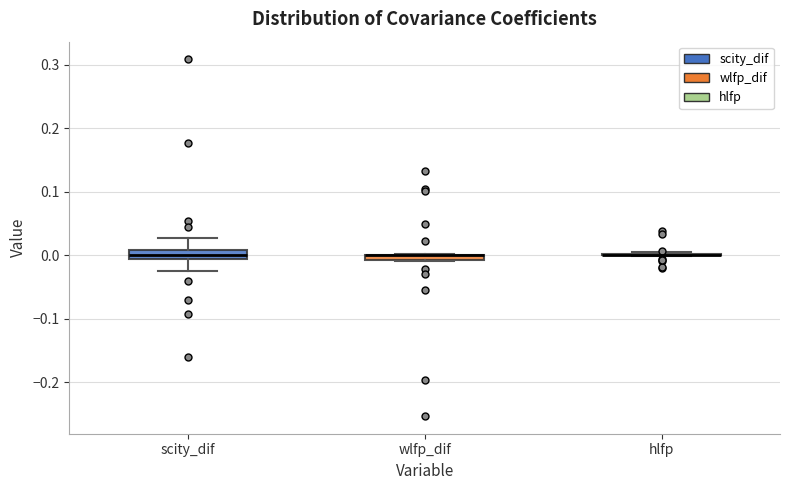

Where is the lower edge of the box for scity_dif on the y-axis? The values are not printed on the chart, so give them approximately, as read against the axis.

-0.01